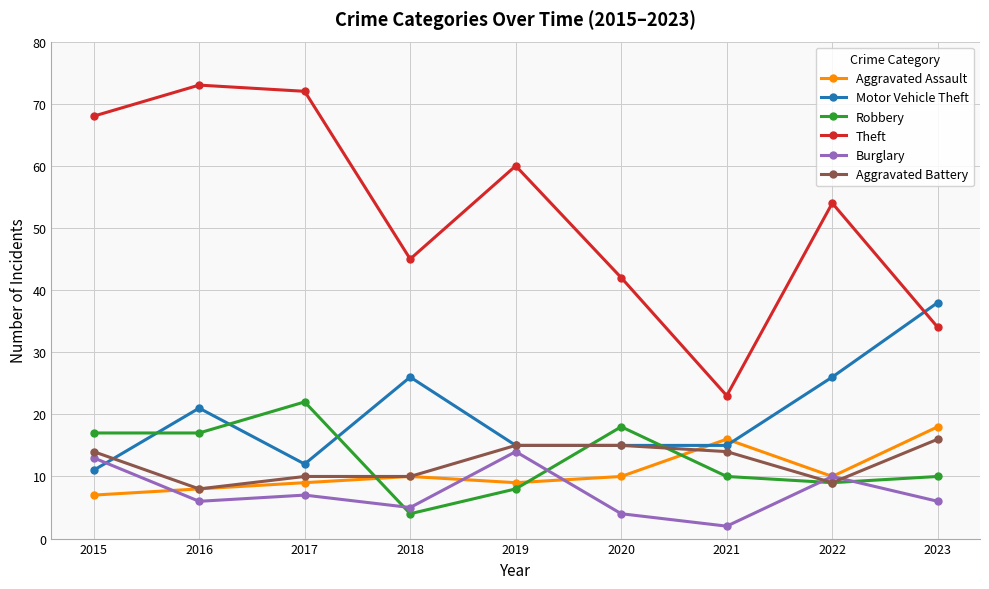

How many interior local peaks does the Robbery series have?

2